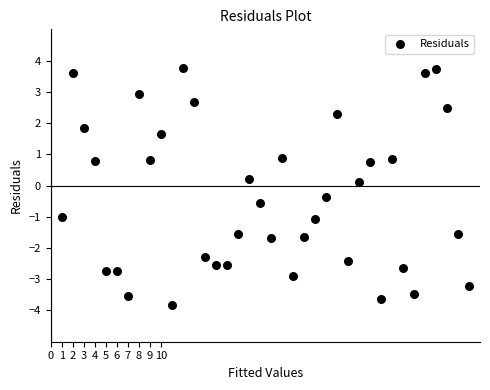

What is the range of Y values (max minus min)?

7.6